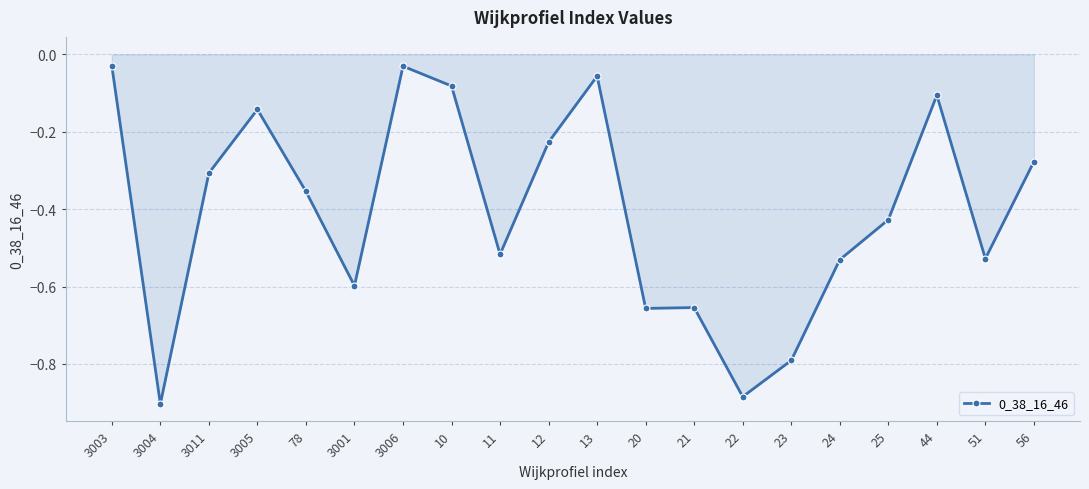

At which category does the data reach its first local valley?

3004